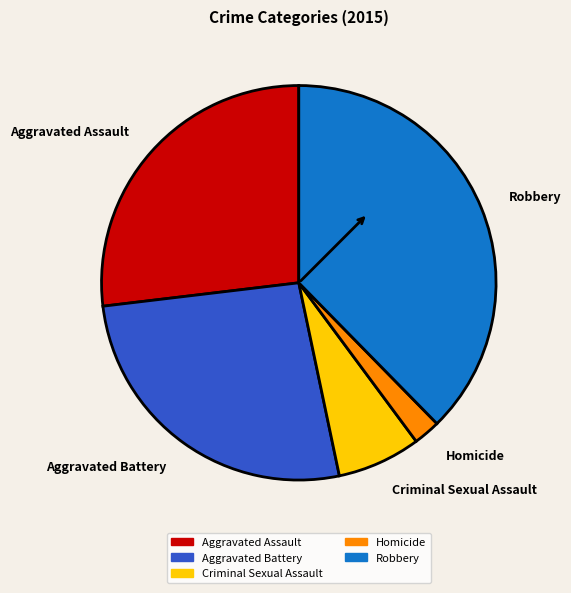

Is Aggravated Assault the majority of the pie?

No